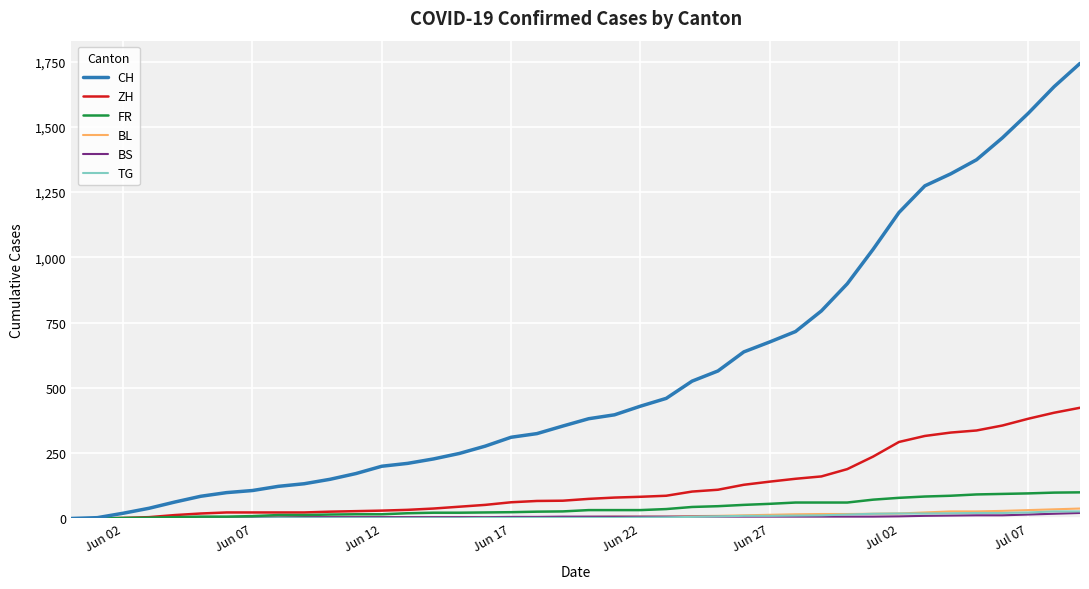

Which series has the largest range (max minus min)?

CH